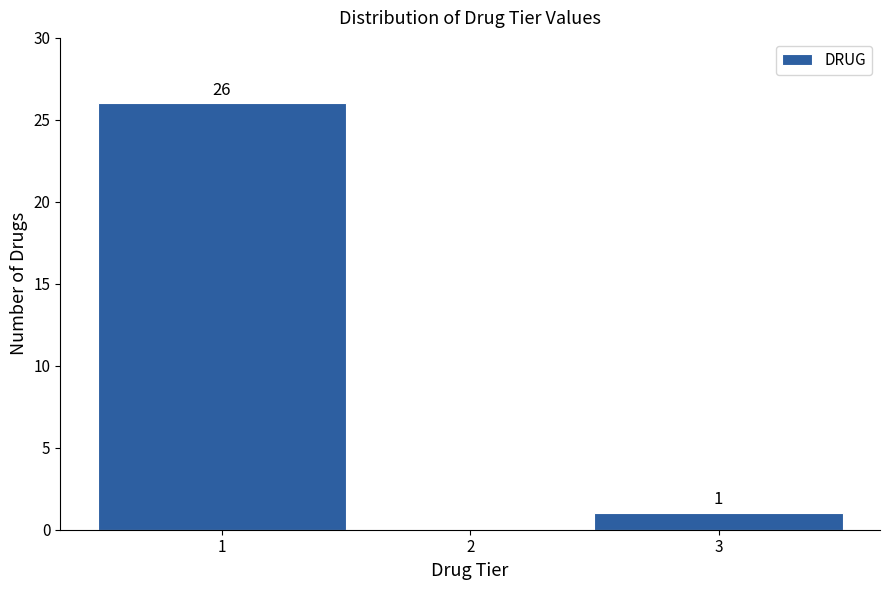

Over which range of the x-axis is the bar tallest?

0.5 to 1.5